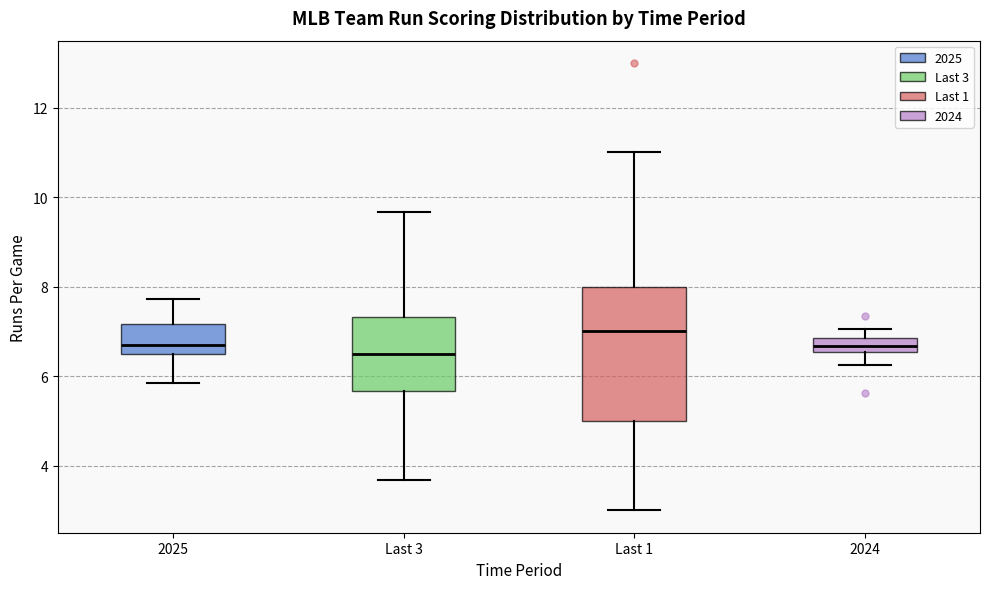

Reading left to right, transcribe this box plot: for each box, give where its median line is, the range the box spans, and where its two whiskers end, as read against the y-axis. The values are not printed on the chart, so give them approximately, as read against the axis.

2025: median 6.8, box 6.6 to 7.2, whiskers 5.8 to 7.8
Last 3: median 6.6, box 5.6 to 7.4, whiskers 3.6 to 9.6
Last 1: median 7.0, box 5.0 to 8.0, whiskers 3.0 to 11.0
2024: median 6.6 (inside the box), box 6.6 to 6.8, whiskers 6.2 to 7.0